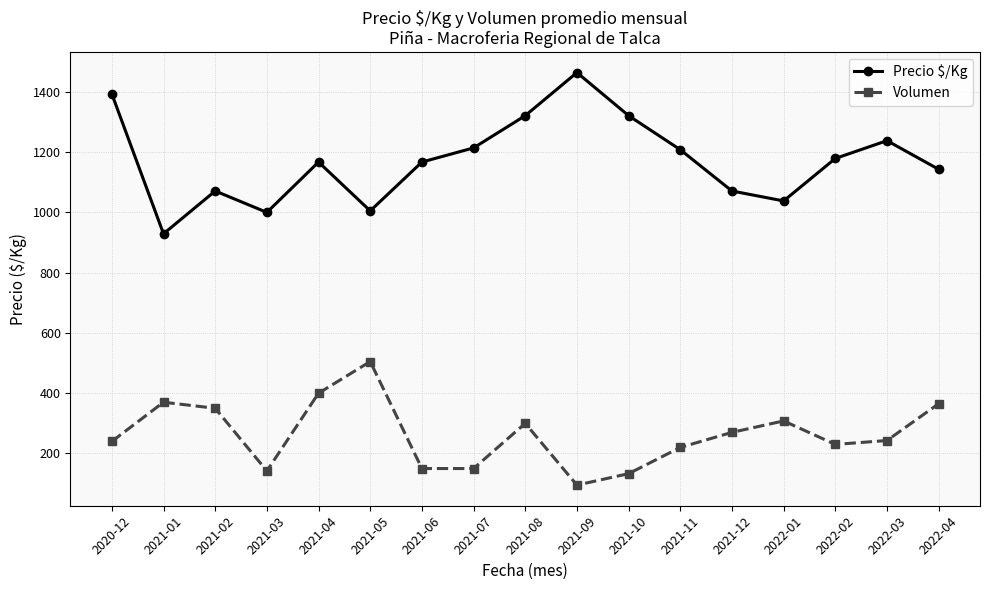

List the series in order of their peak value, lowest first.

Volumen, Precio $/Kg